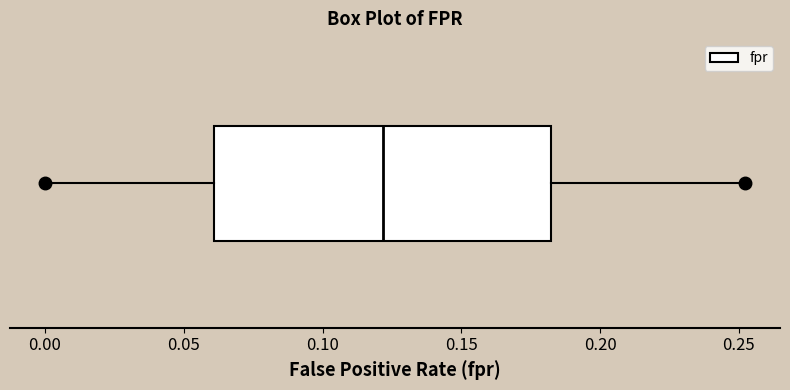

Read this box plot against the x-axis: the position of the median line, the range covered by the box, and the ends of both whiskers. The values are not printed on the chart, so give them approximately, as read against the axis.

median 0.12, box 0.06 to 0.18, whiskers 0.00 to 0.25